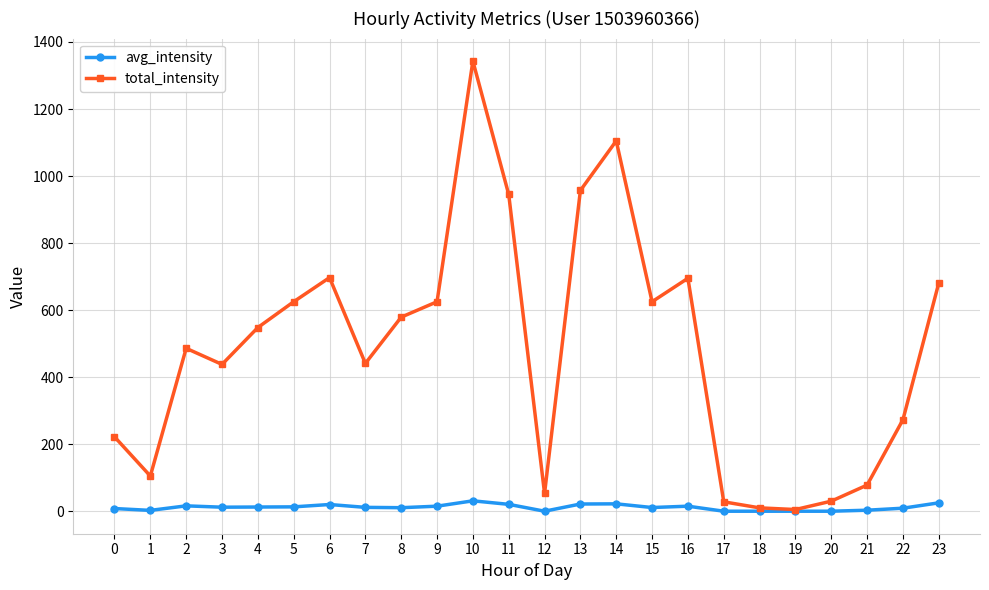

True or false: avg_intensity has more than 0 points higher than both neighbors.

True